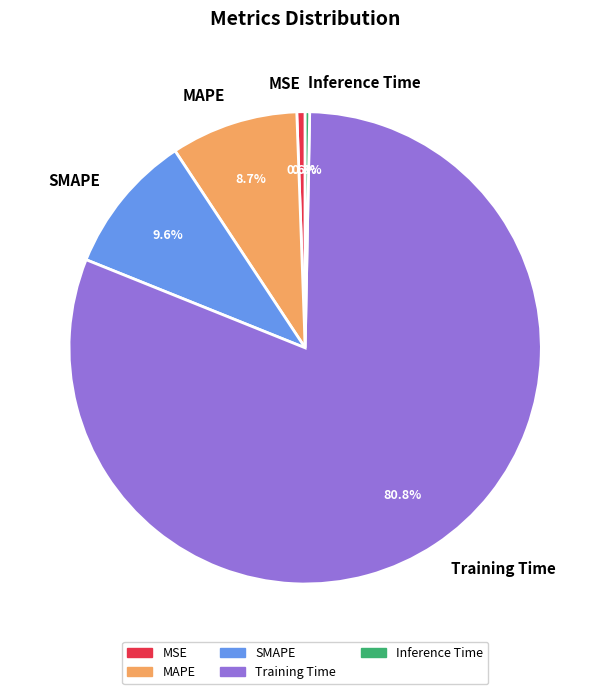

The MAPE slice represents 20% of the pie. True or false?

False